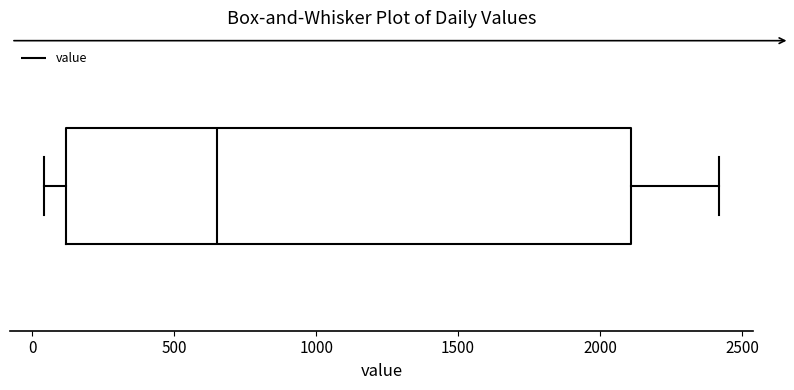

Read this box plot against the x-axis: the position of the median line, the range covered by the box, and the ends of both whiskers. The values are not printed on the chart, so give them approximately, as read against the axis.

median 650, box 100 to 2100, whiskers 50 to 2400